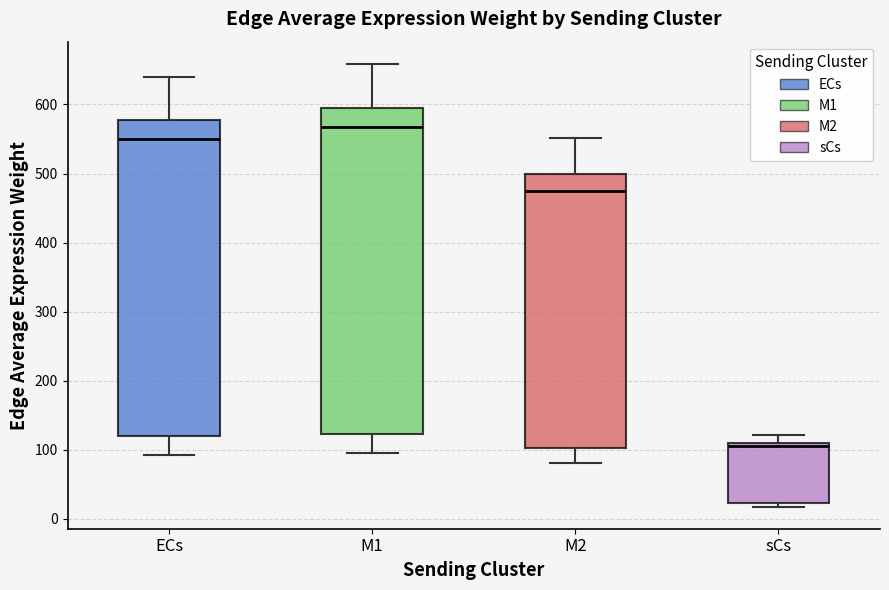

Reading left to right, transcribe this box plot: for each box, give where its median line is, the range the box spans, and where its two whiskers end, as read against the y-axis. The values are not printed on the chart, so give them approximately, as read against the axis.

ECs: median 550, box 120 to 580, whiskers 90 to 640
M1: median 570, box 120 to 600, whiskers 100 to 660
M2: median 480, box 100 to 500, whiskers 80 to 550
sCs: median 100, box 20 to 110, whiskers 20 (just below the box's lower edge) to 120